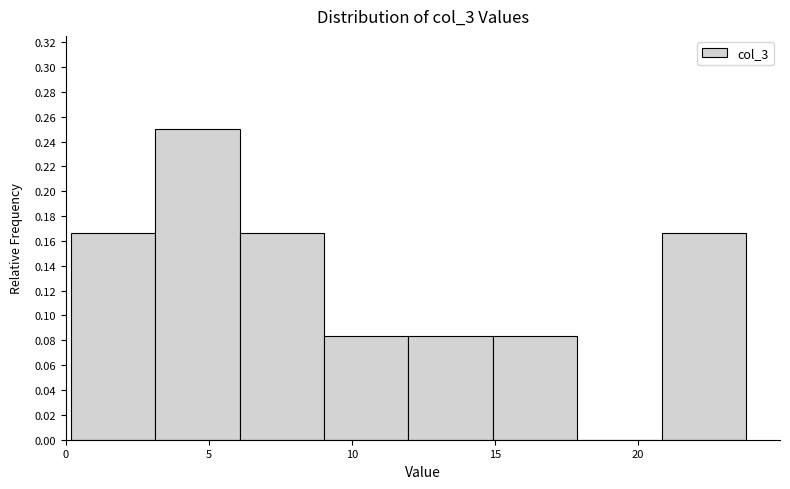

Reading left to right, list every bar in this chart as the range it spans on the x-axis followed by its height. Neither the bar edges nor the heights are printed on the chart, so give them approximately, as read against the axes.

0 to 3: 0.166
3 to 6: 0.250
6 to 9: 0.166
9 to 12: 0.084
12 to 15: 0.084
15 to 18: 0.084
18 to 21: 0
21 to 24: 0.166